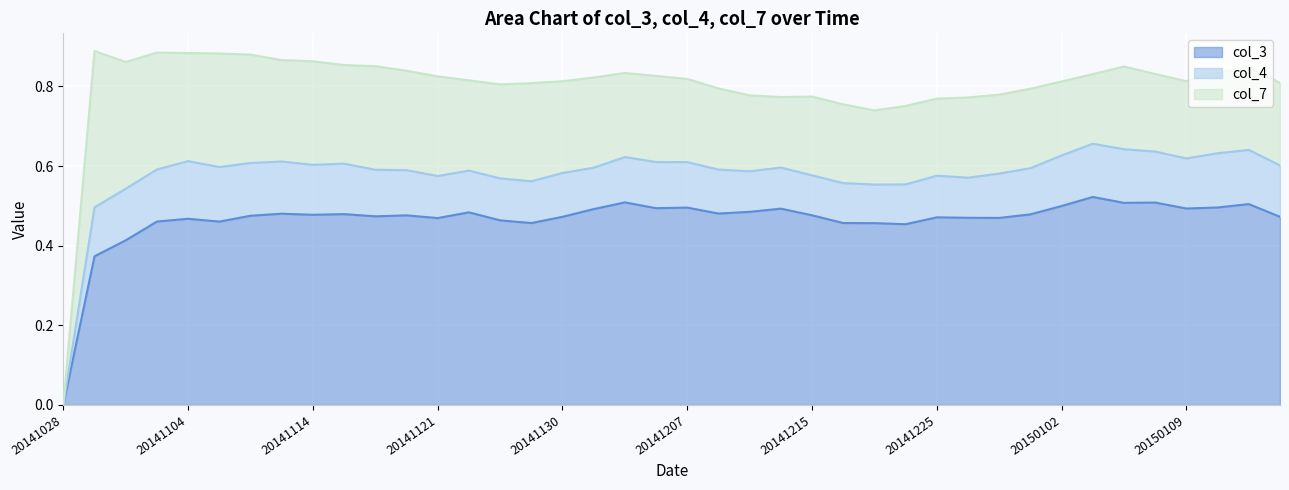

True or false: col_4 and col_3 intersect in this chart.

False